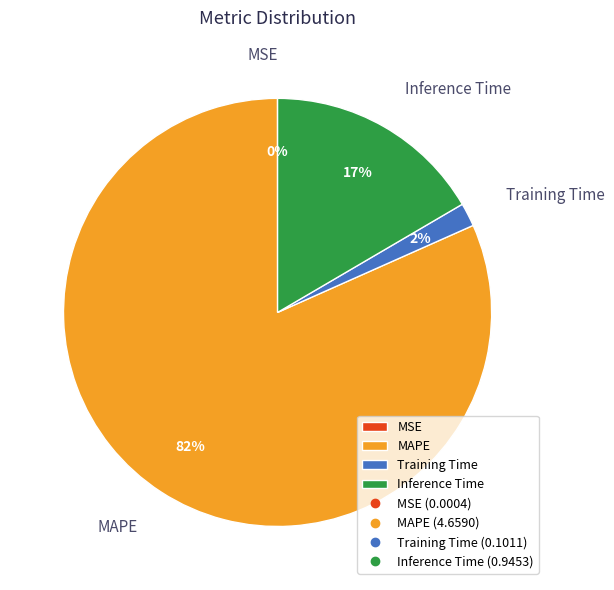

To the nearest percent, what is the combined percentage of Training Time and MAPE?

83%